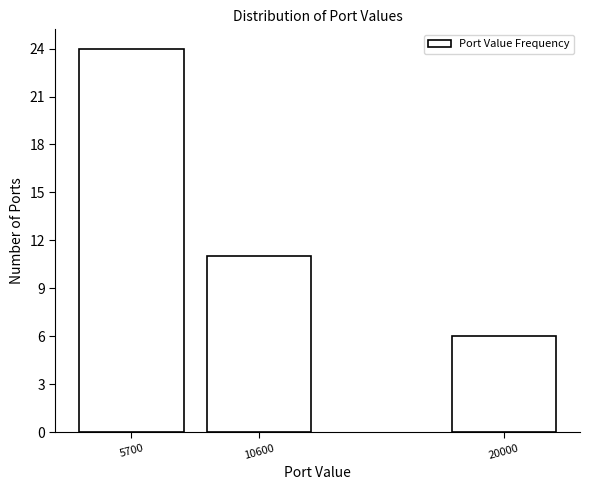

Reading right to left, transcribe all the data shown in this chart.

6	11	24